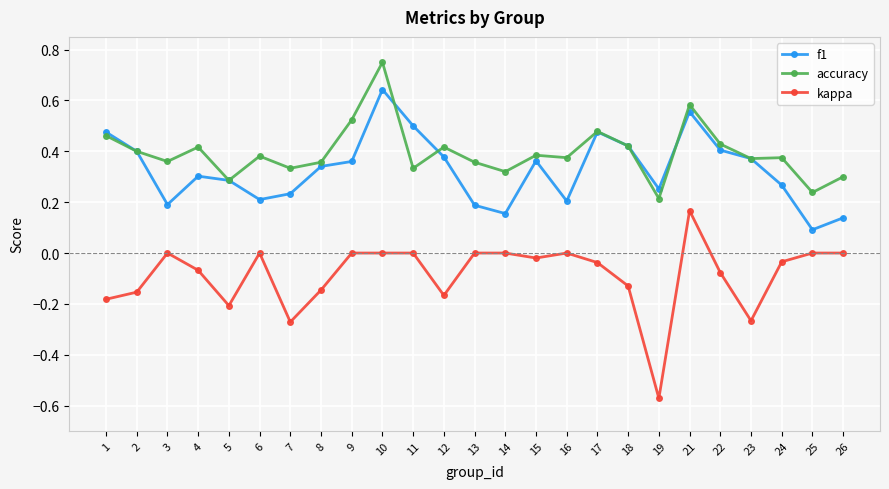

Which category has the highest value across all series?

10